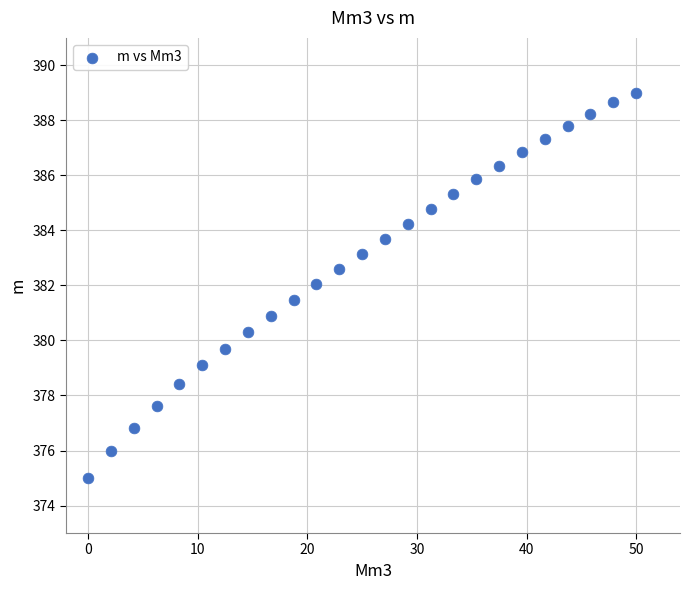

What is the range of X values (max minus min)?

50.0